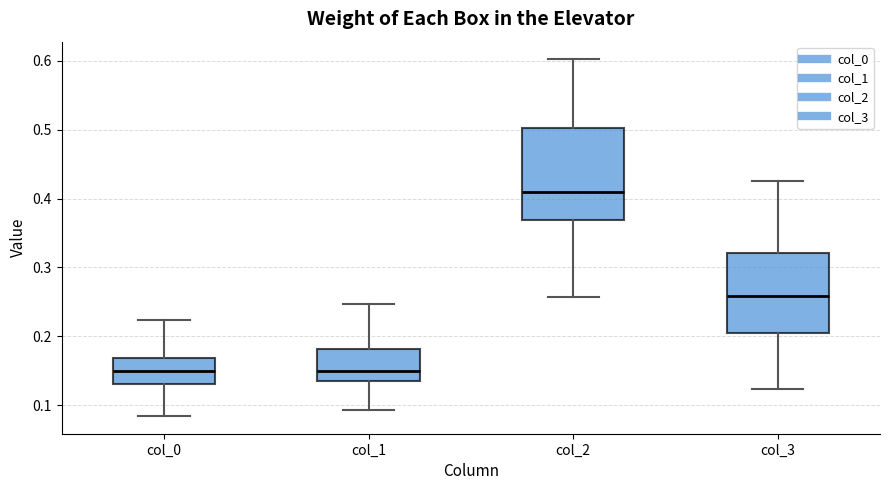

Which box is the tallest, from its lower edge to its upper edge?

col_2